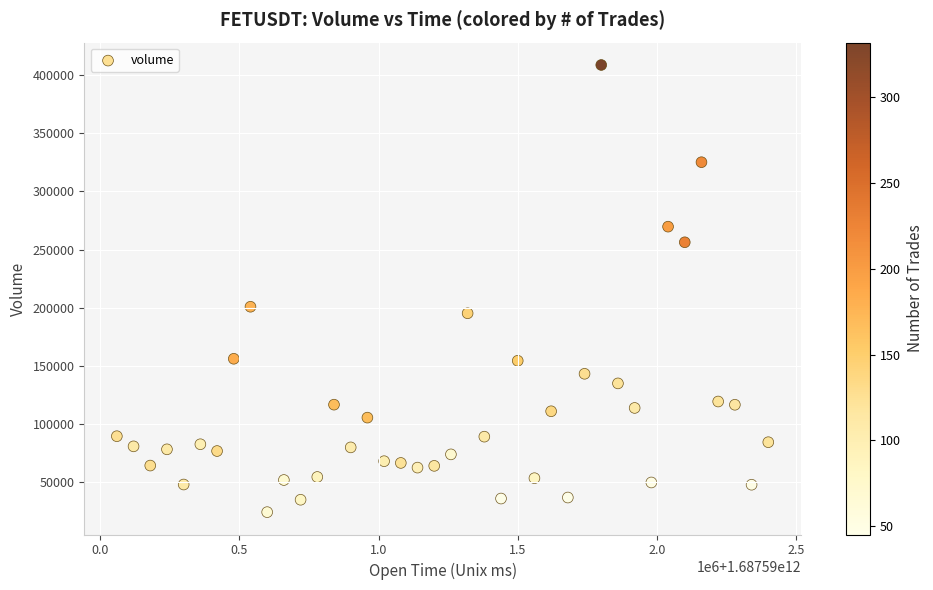

What Y value in the scatter plot is closest to 216436?

200803